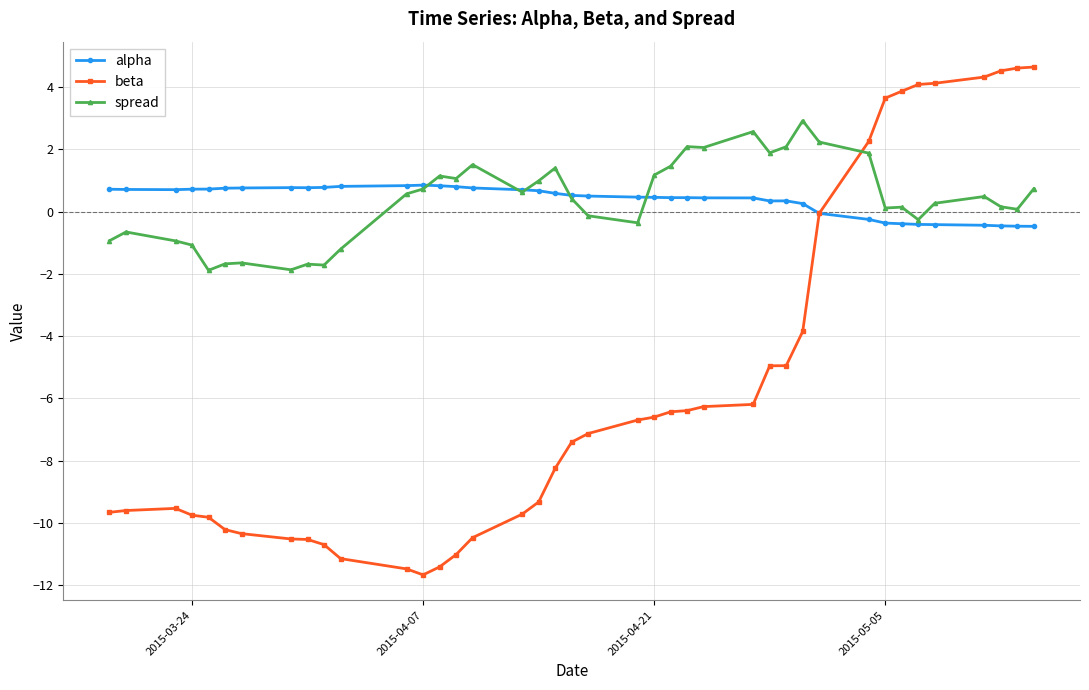

True or false: alpha has more than 2 points higher than both neighbors.

True